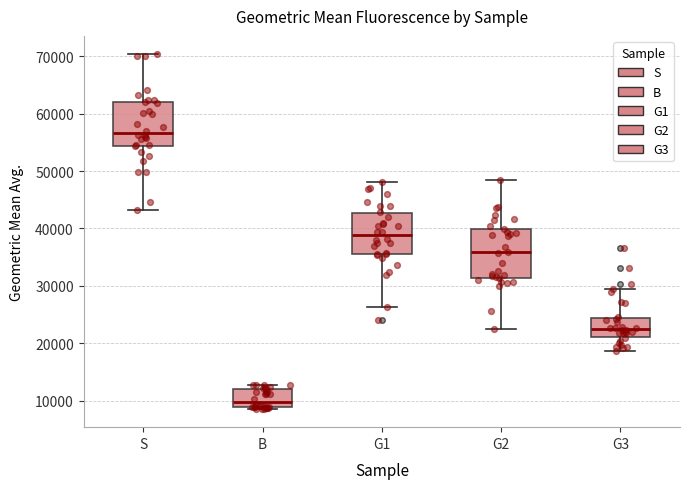

Where does the upper whisker of the box for G1 end on the y-axis? The values are not printed on the chart, so give them approximately, as read against the axis.

48000